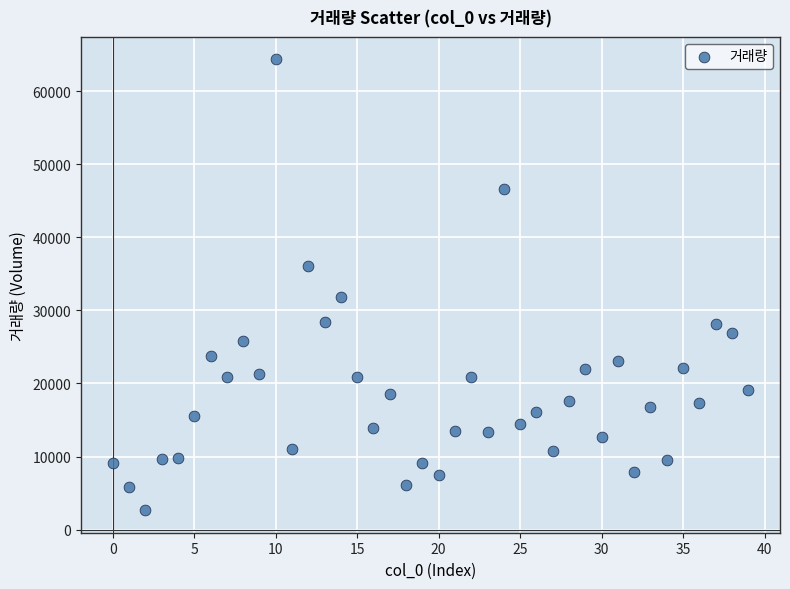

What Y value in the scatter plot is closest to 33493?

31861